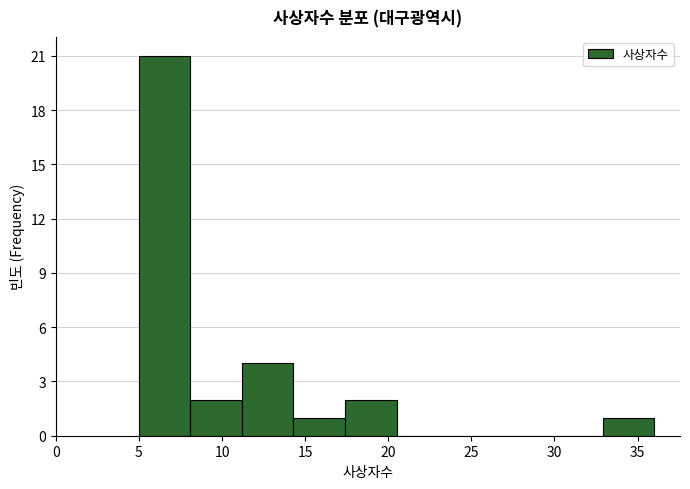

What is the height of the bar covering 32.9 to 36.0 on the x-axis? Neither the bar edges nor the heights are printed on the chart, so give them approximately, as read against the axes.

1